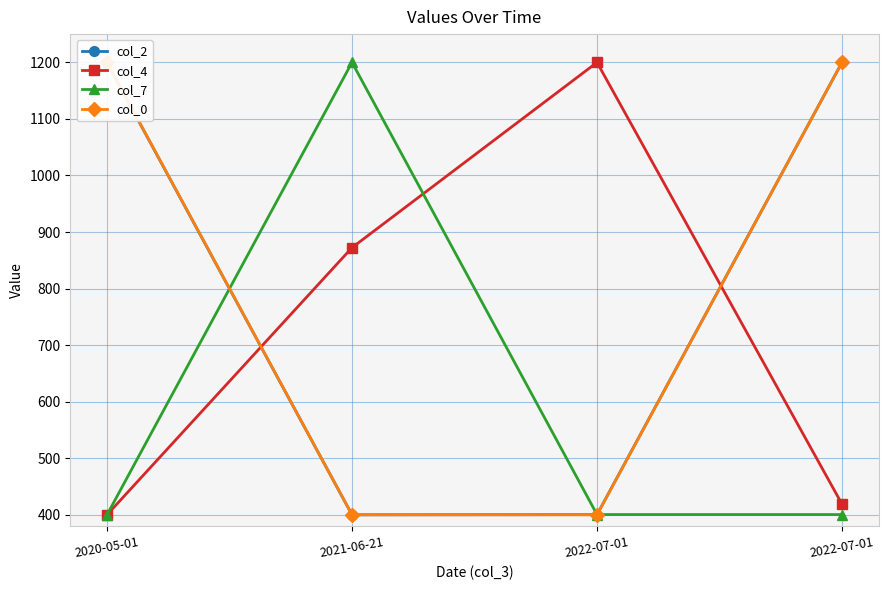

What is the label of the 4th point from the left?

2022-07-01